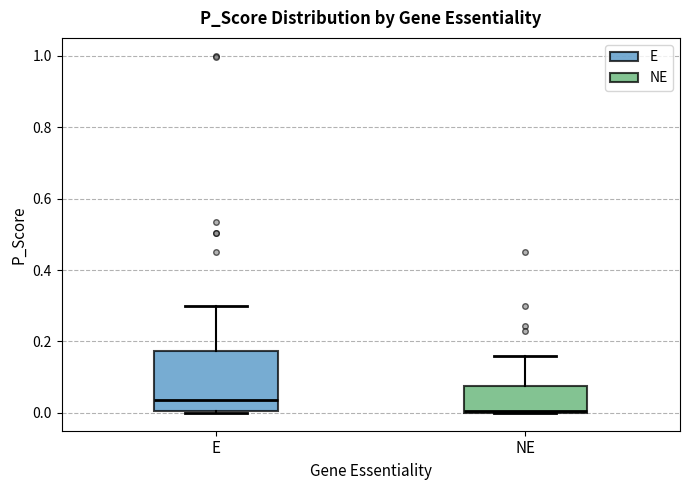

Comparing the boxes themselves (not the whiskers), which one is the tallest?

E